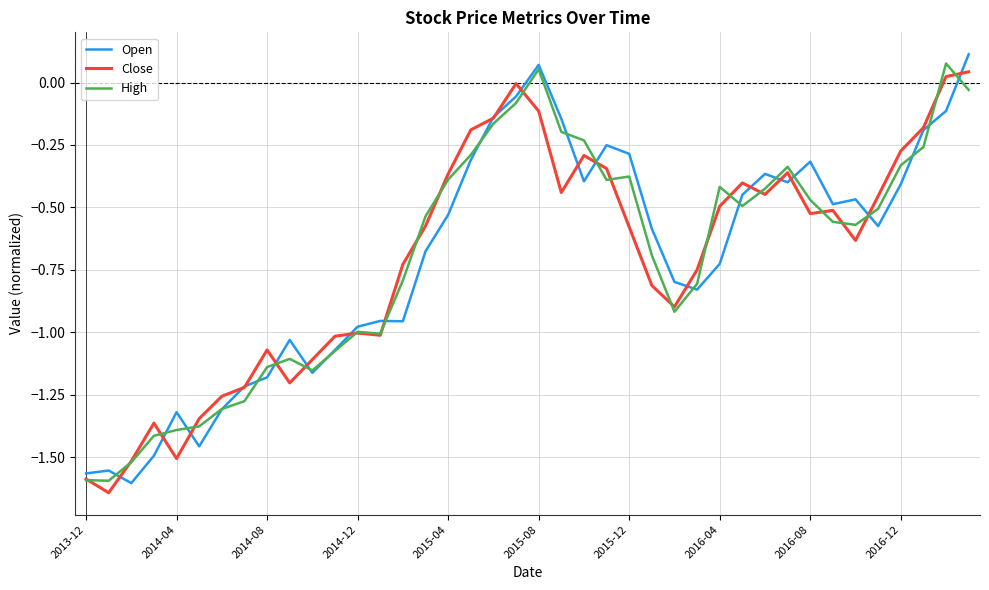

True or false: Close has a value of -1.6 at 2013-12.

True